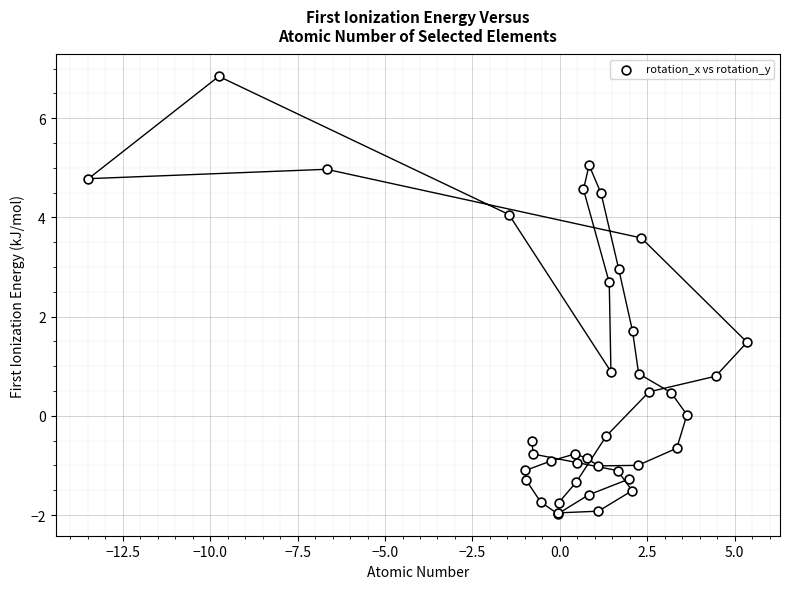

What Y value in the scatter plot is closest to 2?

1.7